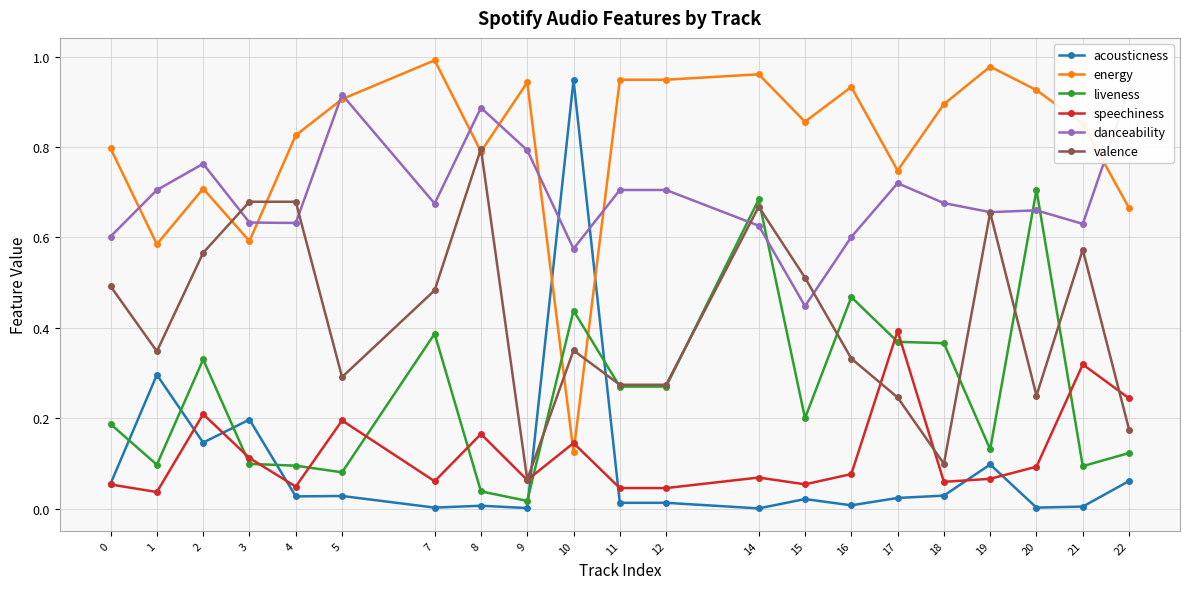

Is this an area chart (filled region under the line)?

No